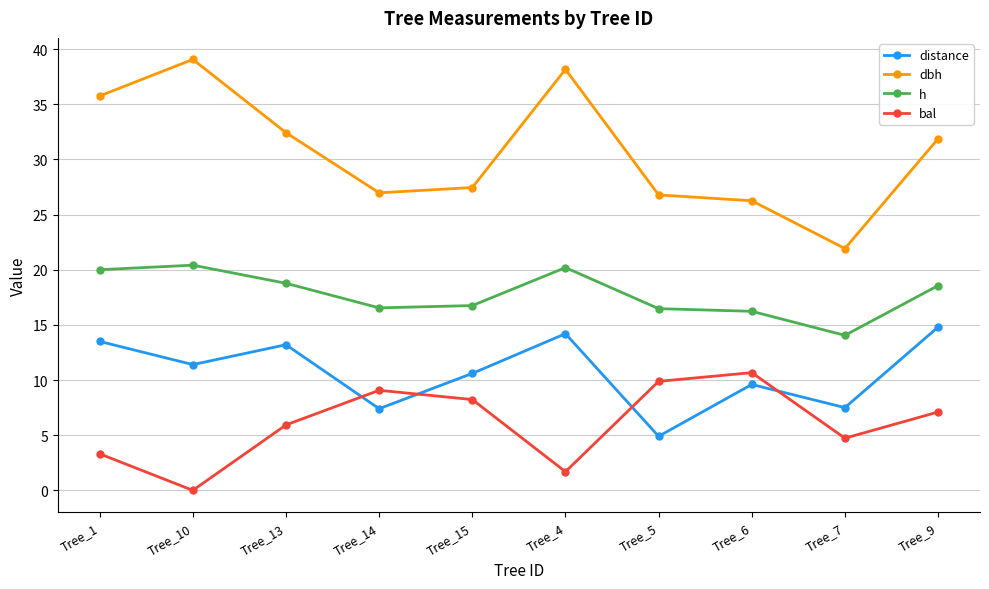

True or false: dbh has a value of 27.4 at Tree_15.

True